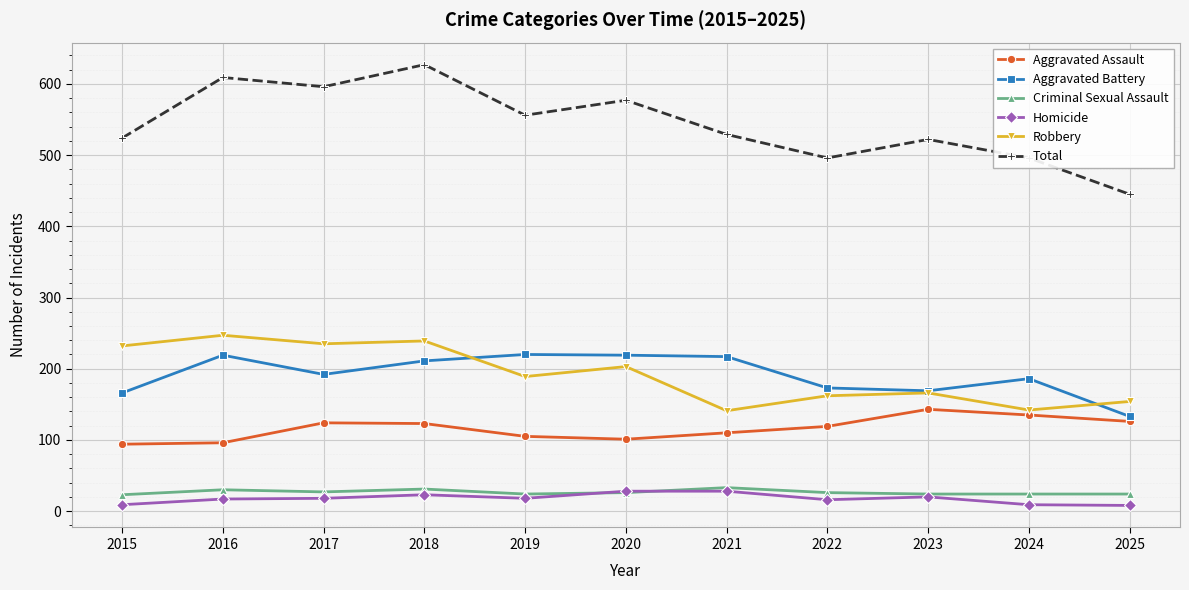

How many data points does each series have?

11